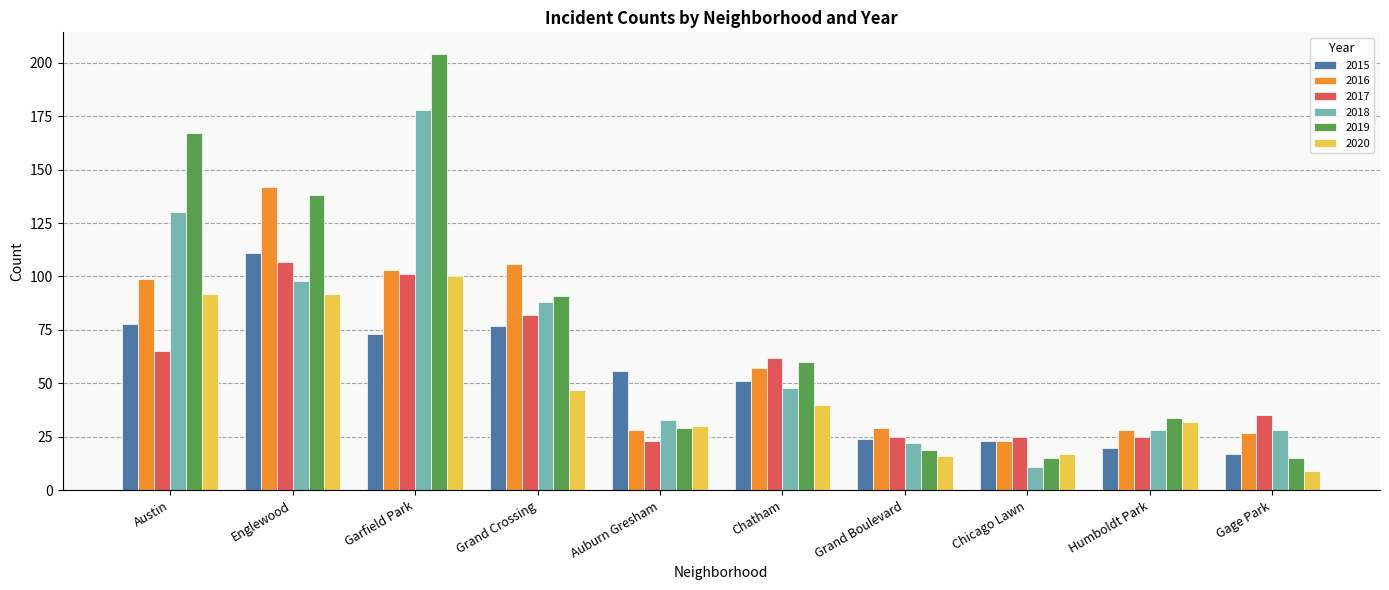

What is the value of the 2018 bar at the 5th from the left?

33